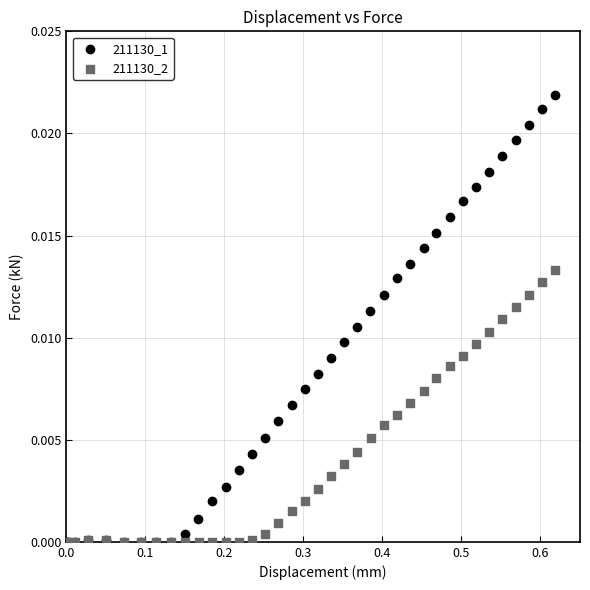

Which series has the largest Y range (max minus min)?

211130_1